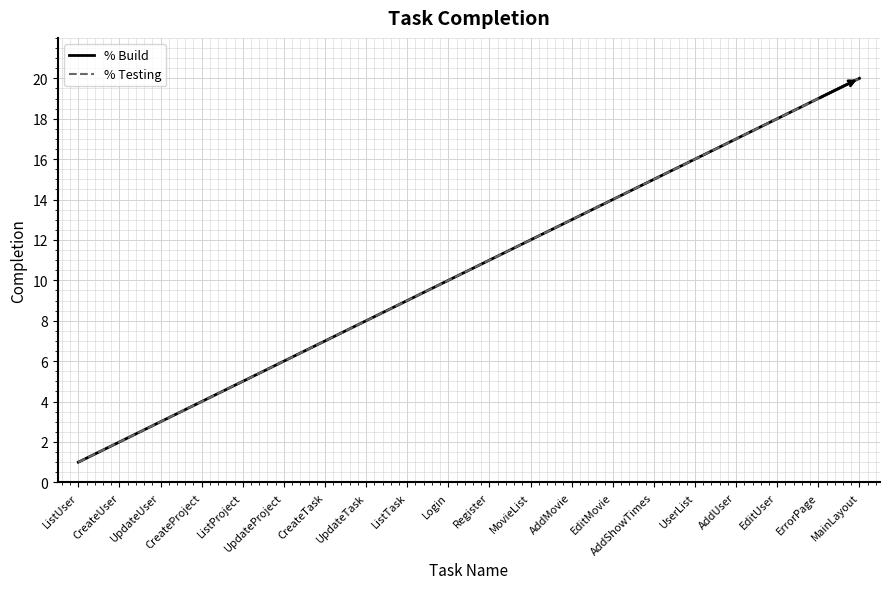

True or false: % Build and % Testing intersect in this chart.

False